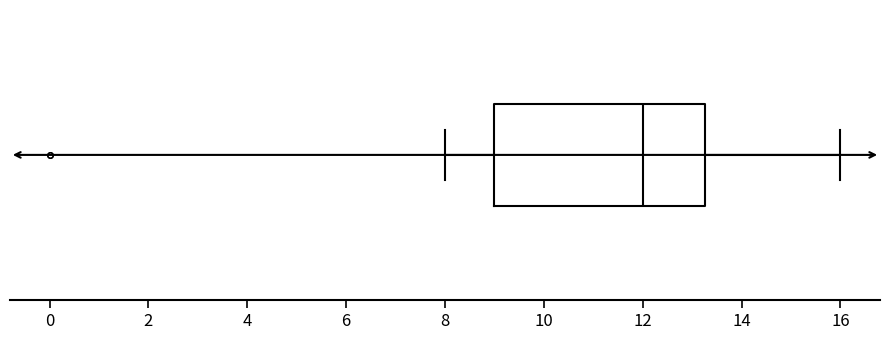

Read this box plot against the x-axis: the position of the median line, the range covered by the box, and the ends of both whiskers. The values are not printed on the chart, so give them approximately, as read against the axis.

median 12.0, box 9.0 to 13.2, whiskers 8.0 to 16.0